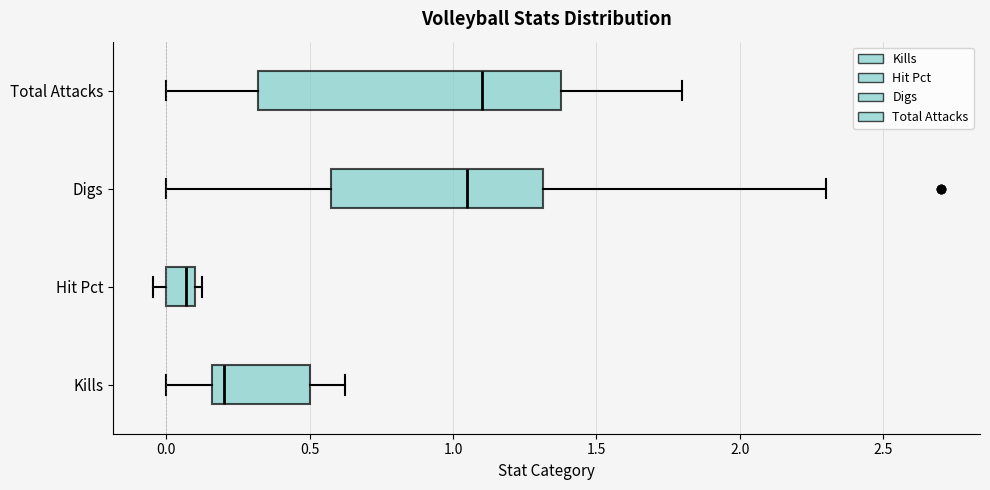

Which box has the furthest to the left median line?

Hit Pct